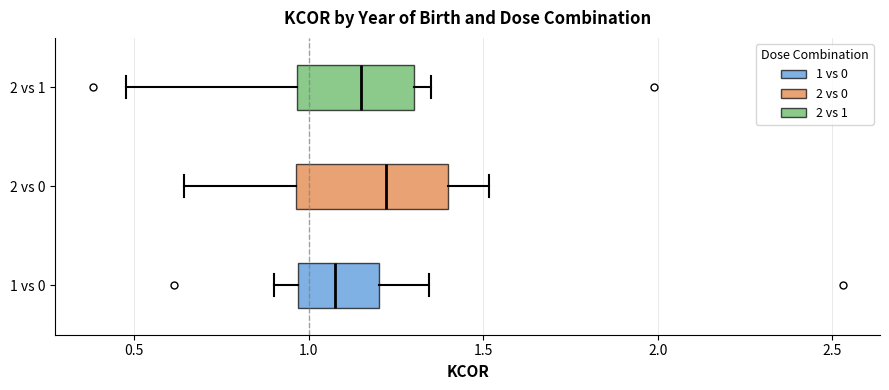

Which box's median line is the furthest to the left?

1 vs 0